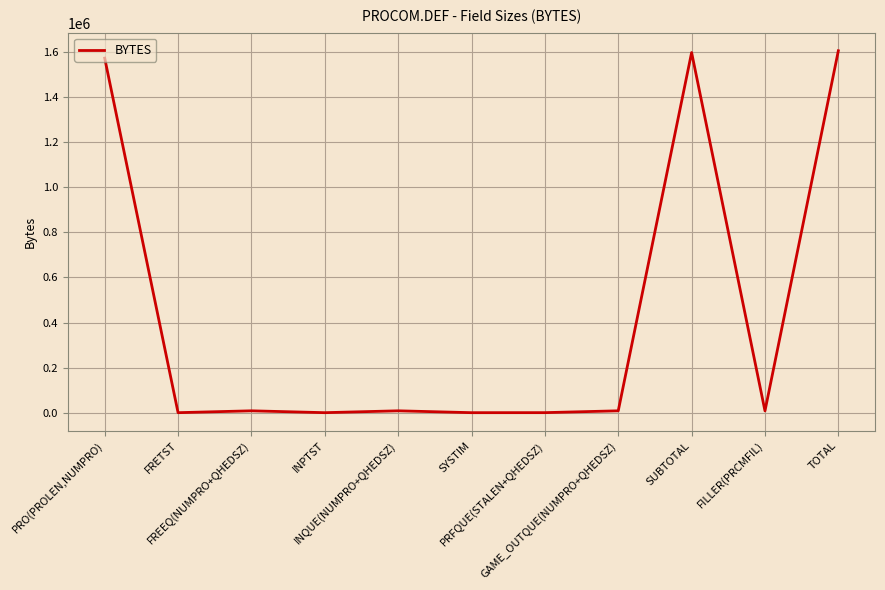

At which label does the data first exceed 8256?

PRO(PROLEN,NUMPRO)